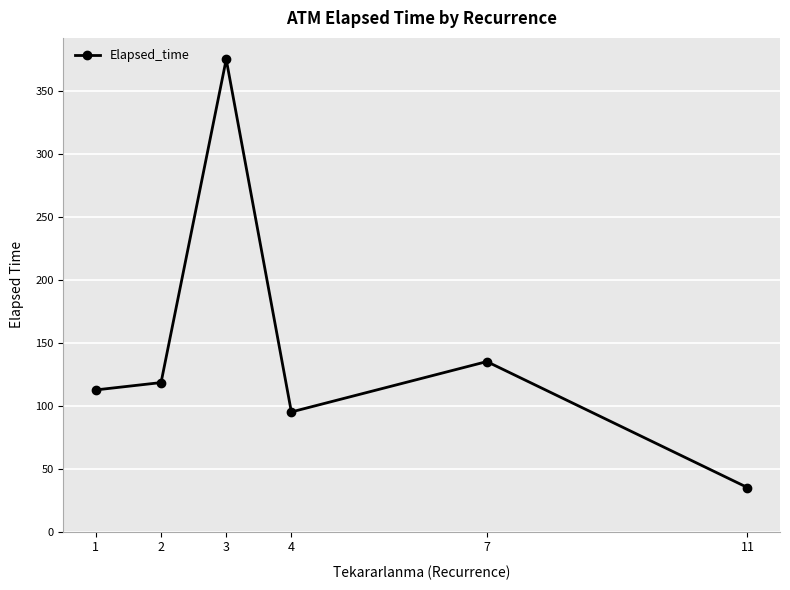

List the labels in order of value, smallest first.

11, 4, 1, 2, 7, 3